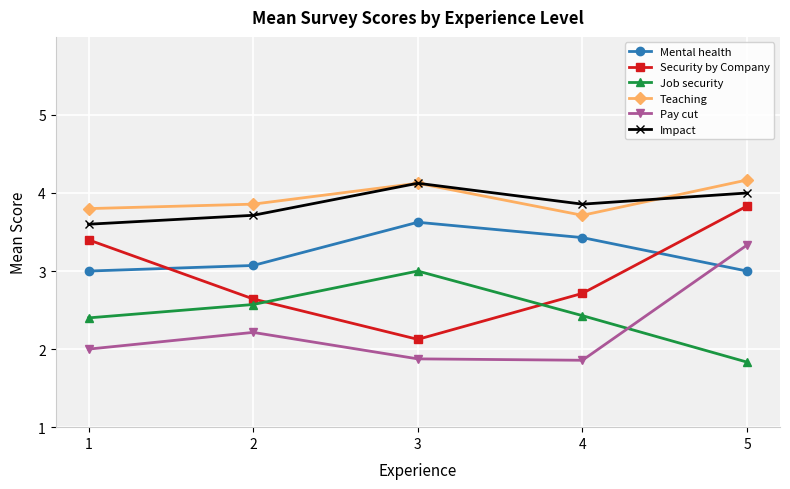

How many interior local valleys does the Impact series have?

1